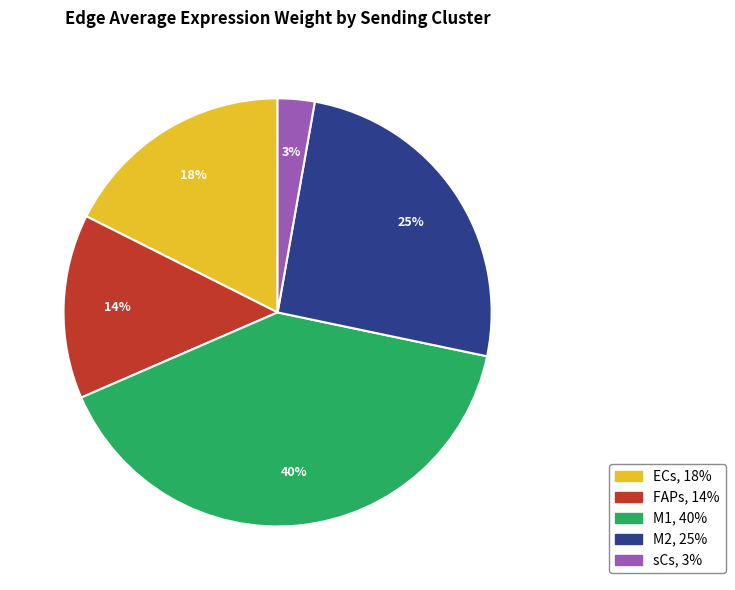

Does ECs, 18% account for over 50% of the chart?

No